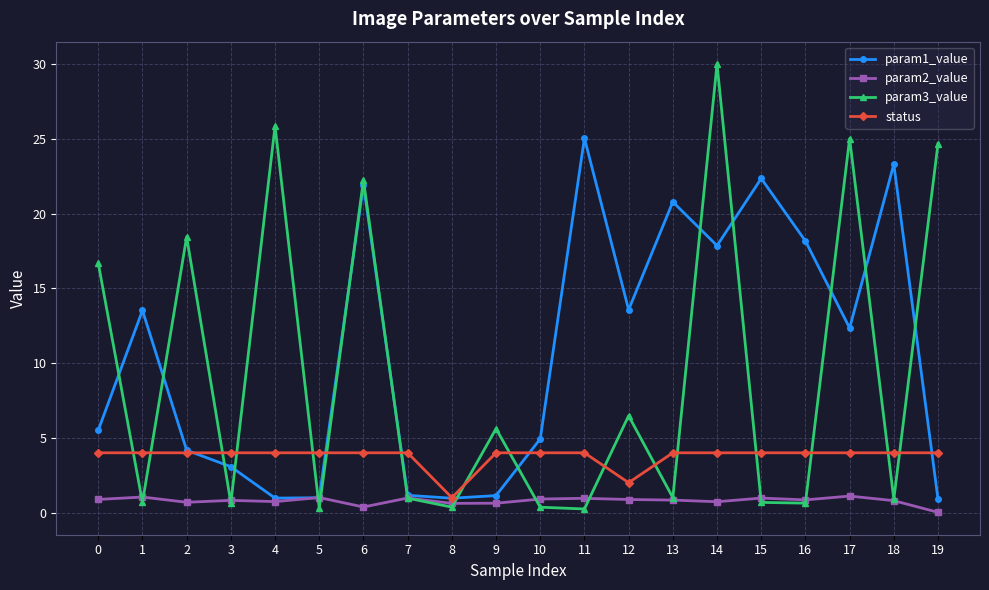

Rank the series by their maximum value, from highest to lowest.

param3_value, param1_value, status, param2_value